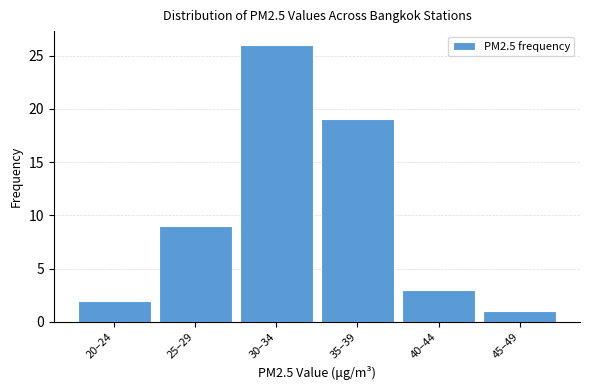

Reading left to right, extract all data points from this chart.

20–24=2	25–29=9	30–34=26	35–39=19	40–44=3	45–49=1